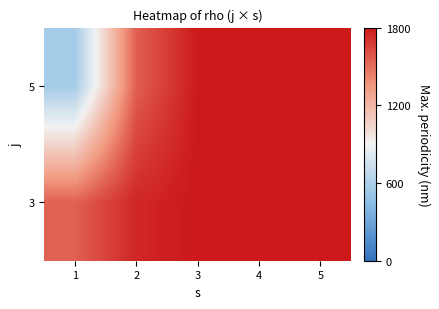

At how many categories does at least one series exceed 1567?

4